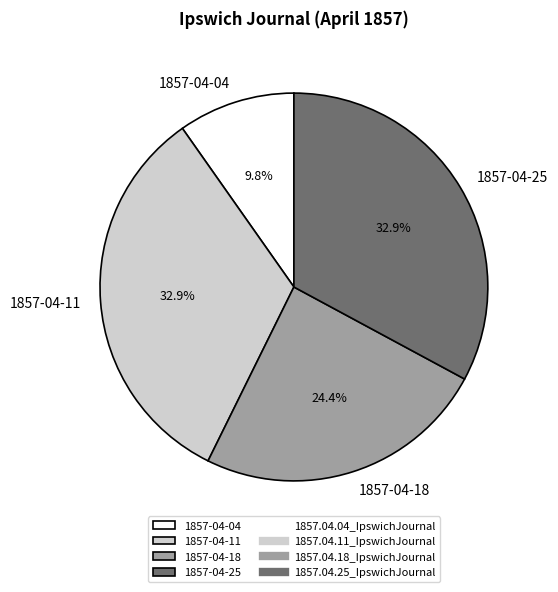

How many slices are in this pie chart?

4